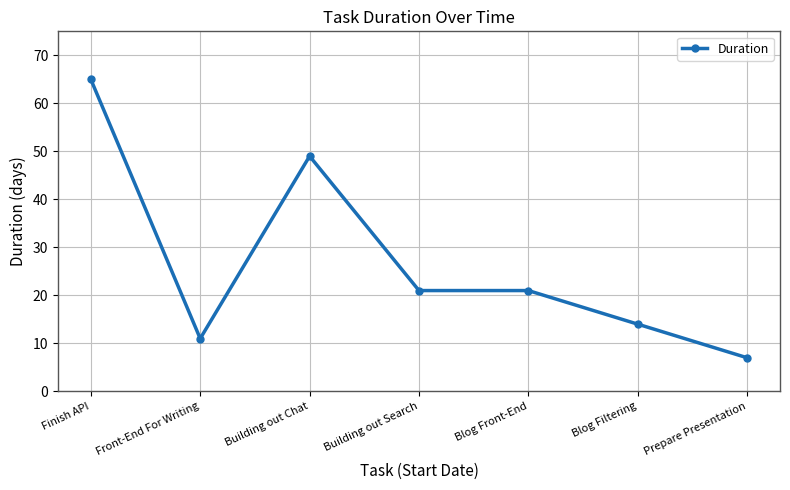

What is the label of the 4th point from the left?

Building out Search